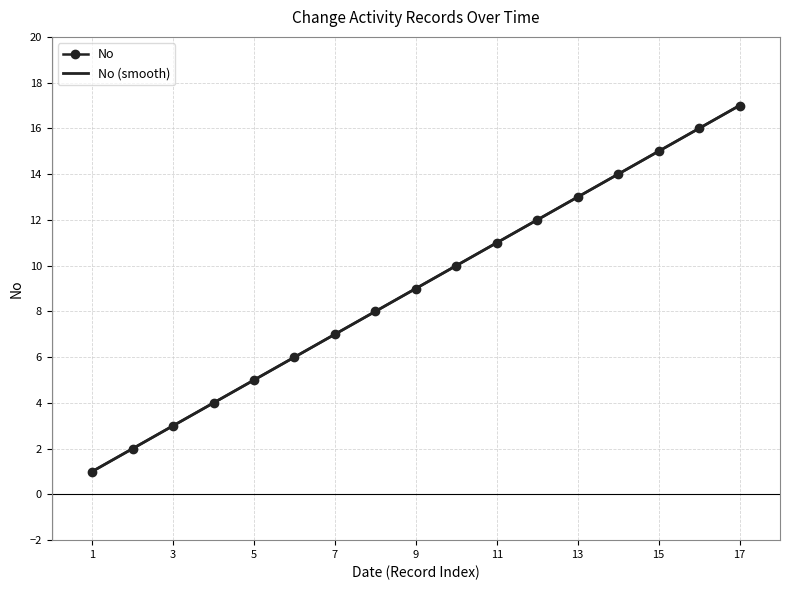

Reading right to left, extract all data points from this chart.

17	16	15	14	13	12	11	10	9	8	7	6	5	4	3	2	1